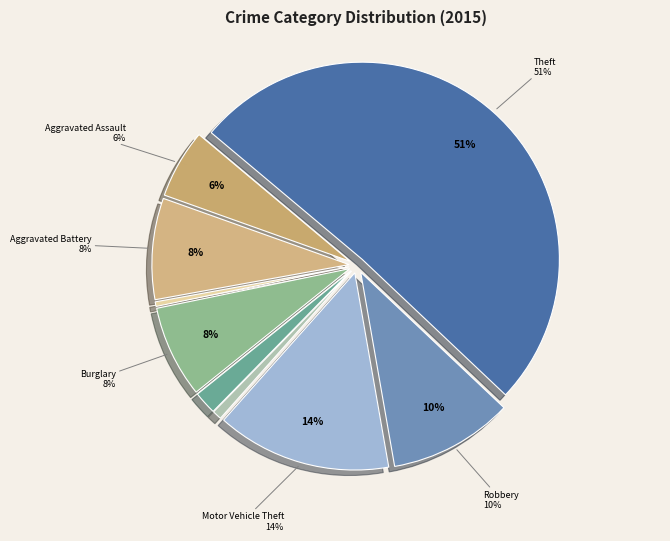

What percentage do Motor Vehicle Theft and Theft together represent?

65.3%